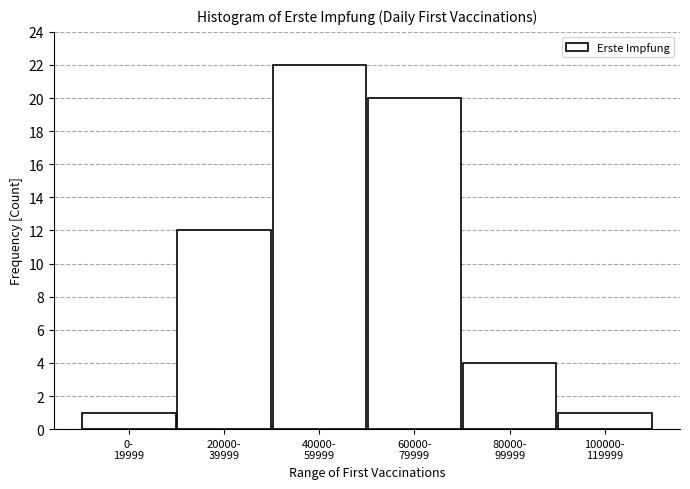

Reading left to right, extract all data points from this chart.

1	12	22	20	4	1